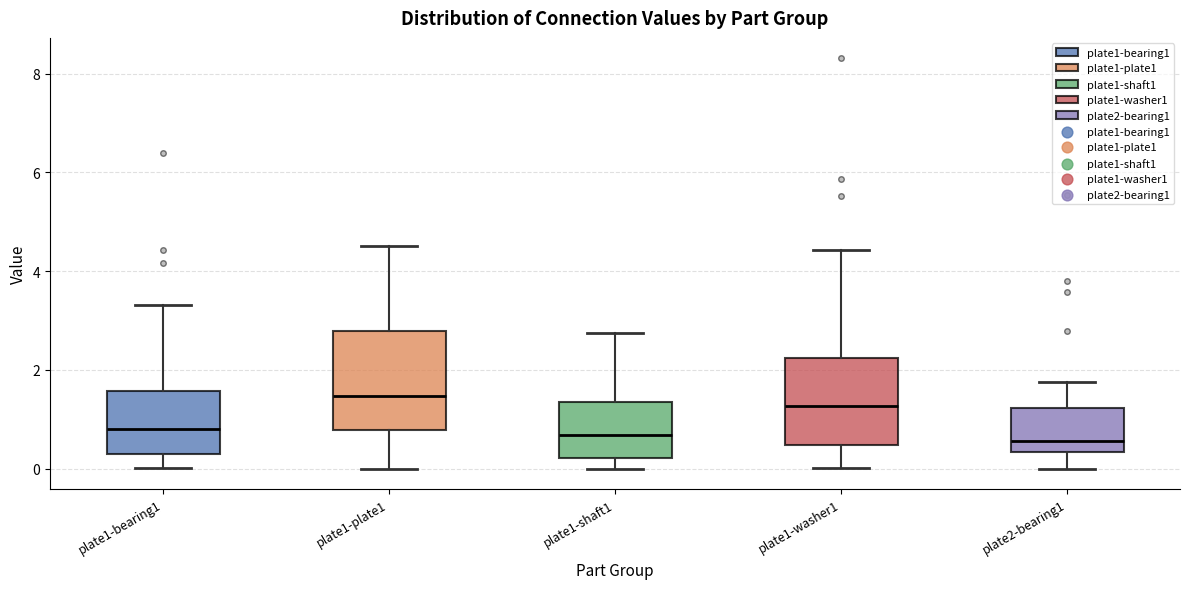

Where is the upper edge of the box for plate1-washer1 on the y-axis? The values are not printed on the chart, so give them approximately, as read against the axis.

2.2